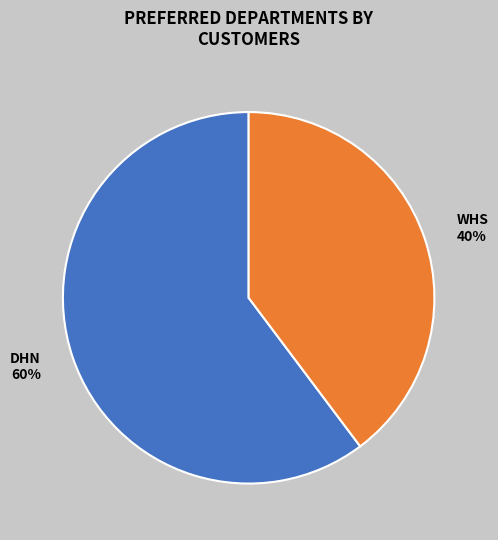

Is it true that DHN is 66% of the pie?

False